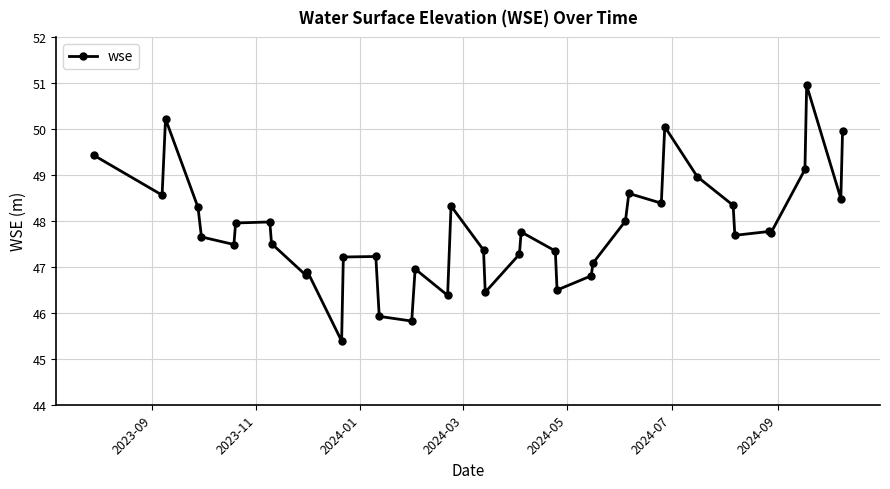

True or false: the data has more than 1 interior local peaks.

True